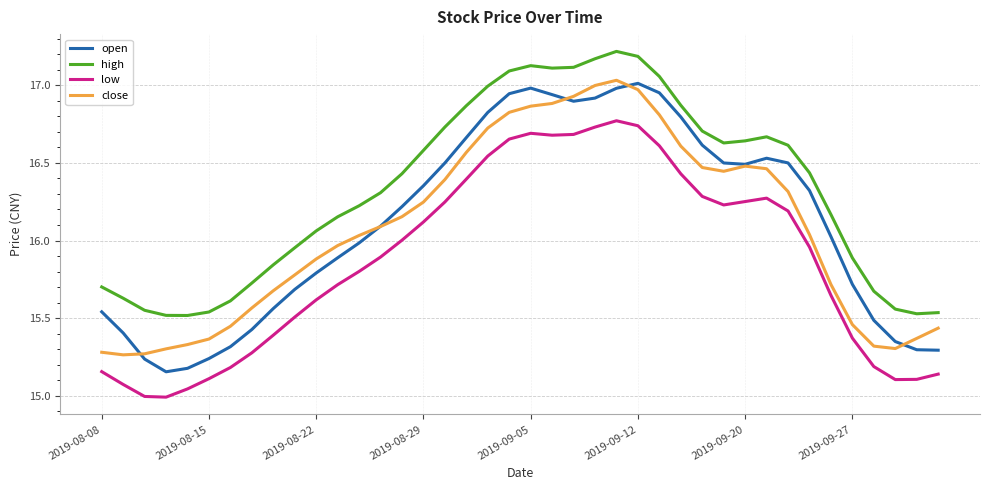

True or false: close and low intersect in this chart.

False